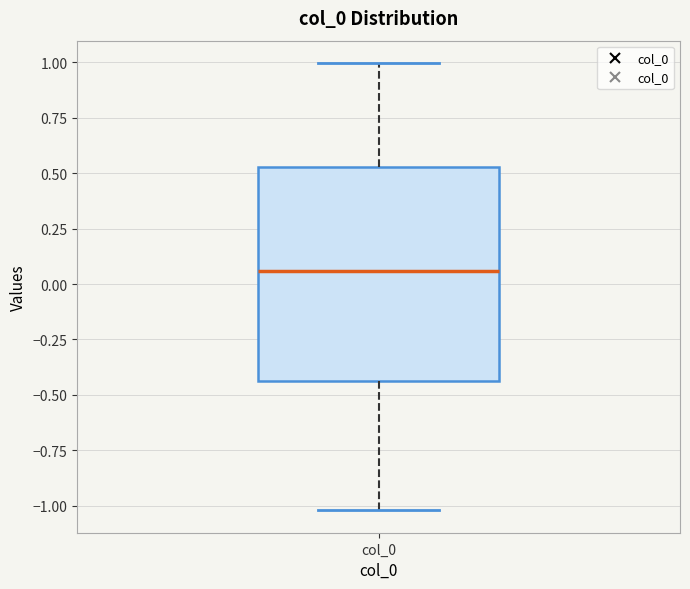

Read this box plot against the y-axis: the position of the median line, the range covered by the box, and the ends of both whiskers. The values are not printed on the chart, so give them approximately, as read against the axis.

median 0.05, box -0.45 to 0.55, whiskers -1.00 to 1.00